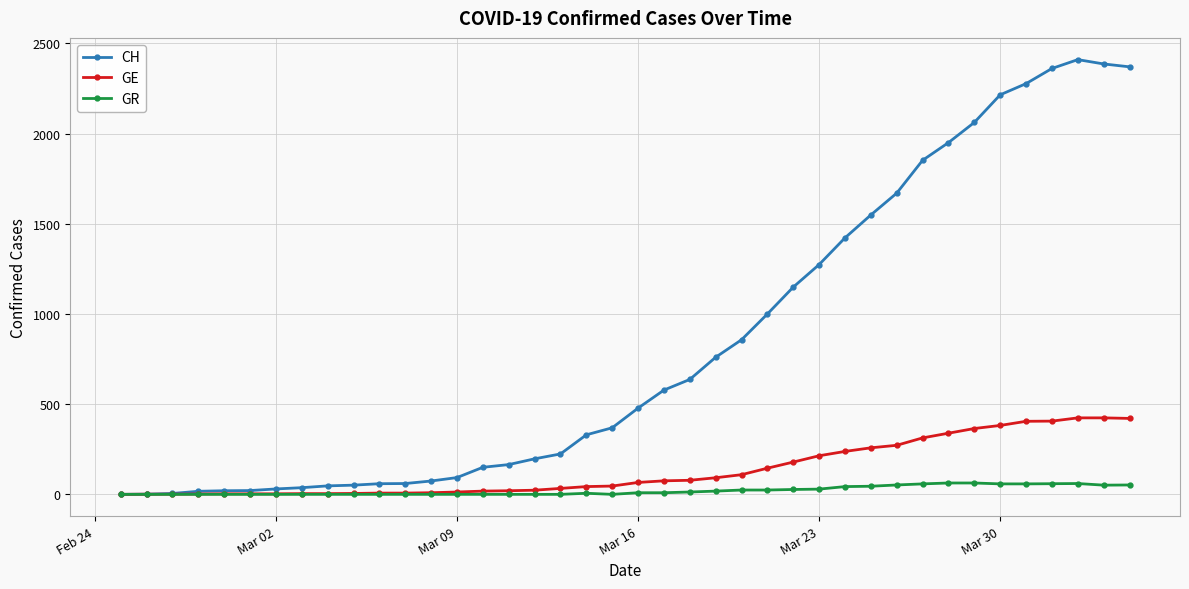

Which series has the largest total across all categories?

CH